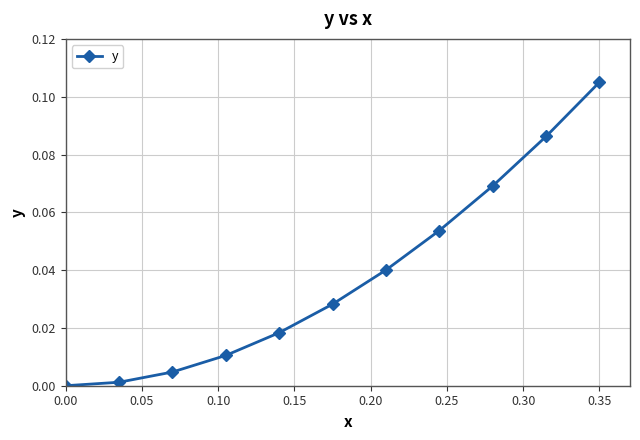

True or false: the data has more than 1 interior local peaks.

False